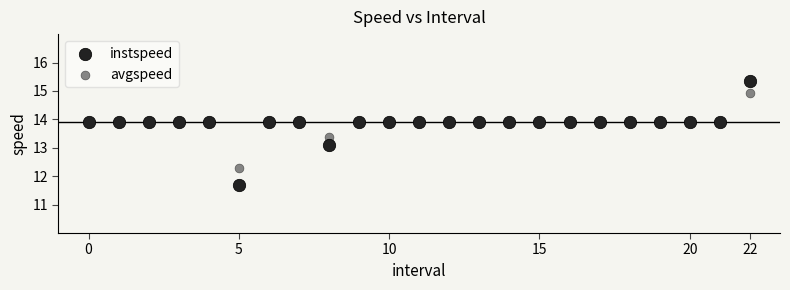

Which series contains the highest Y value?

instspeed